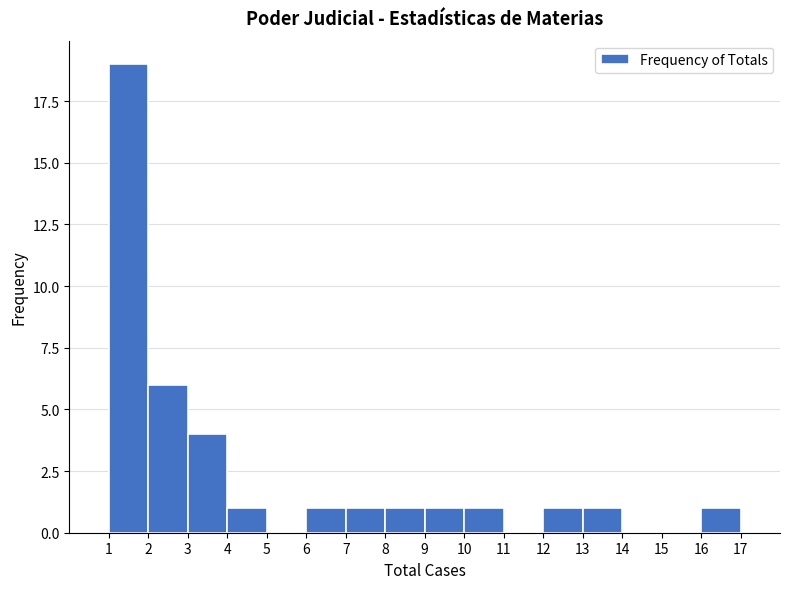

Over which range of the x-axis is the bar tallest?

1 to 2